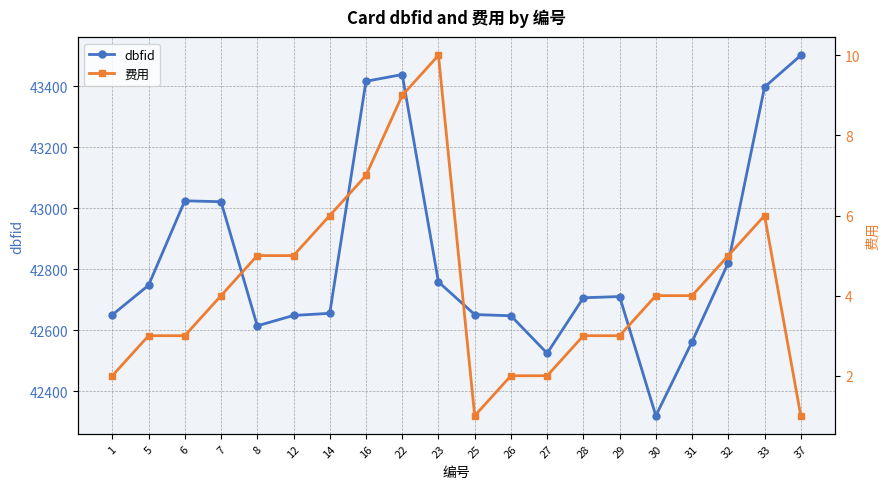

True or false: dbfid and 费用 cross at least once.

False